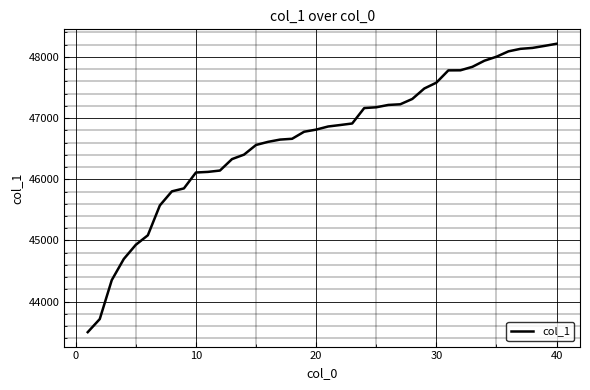

What is the difference between the maximum and second lowest values?

4499